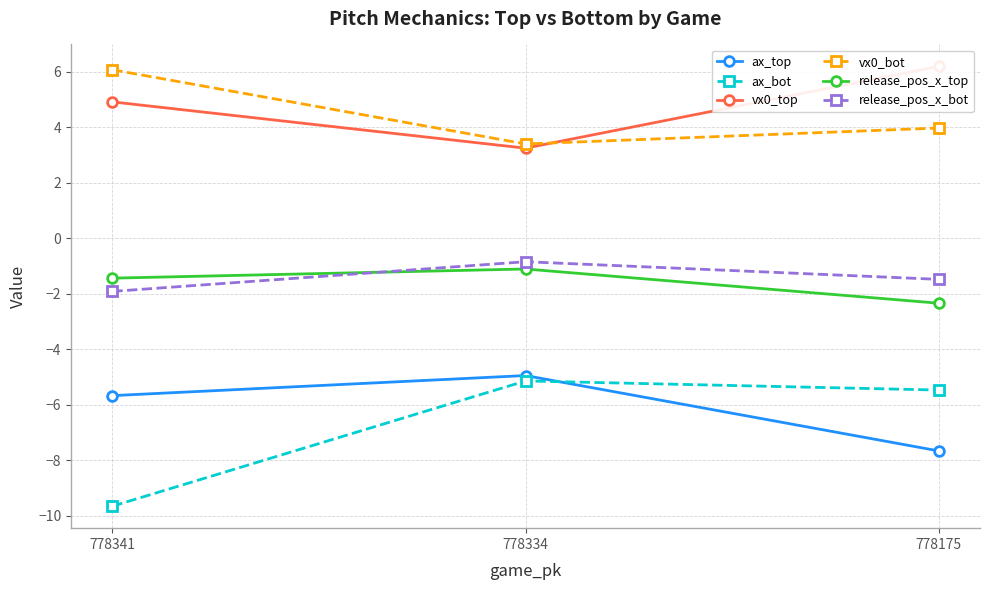

Read the vx0_bot value at 778175.

4.0